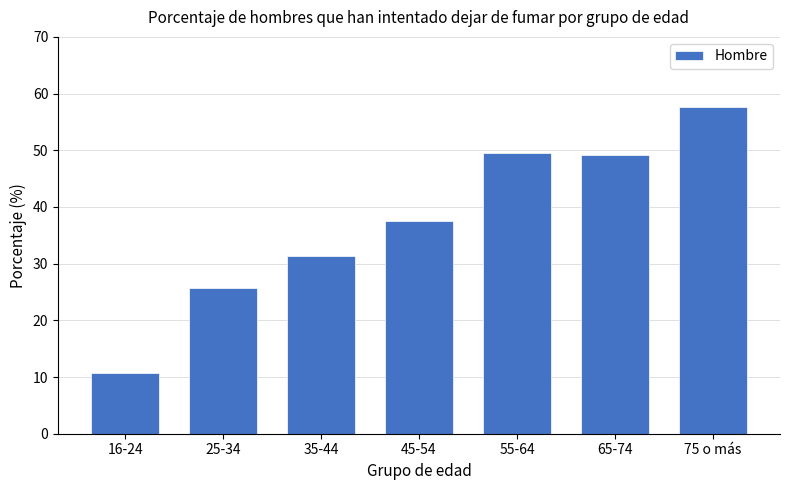

Reading left to right, transcribe all the data shown in this chart.

10.7	25.7	31.4	37.5	49.5	49.2	57.6